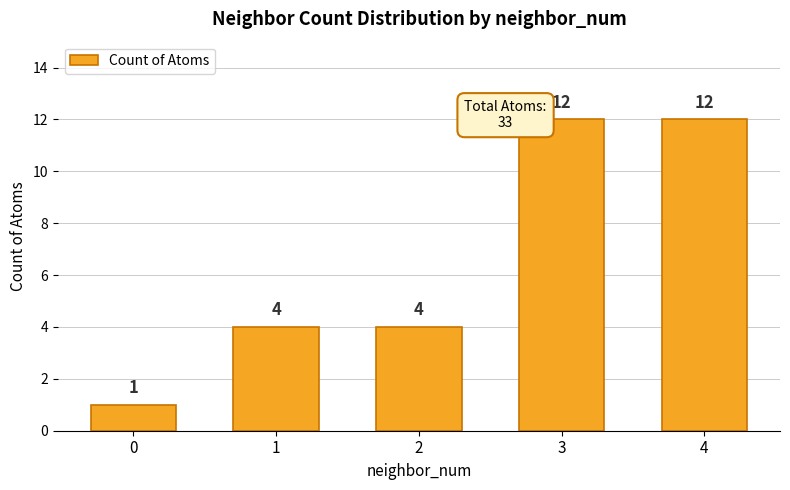

The chart shows a value of 12 at 4. True or false?

True